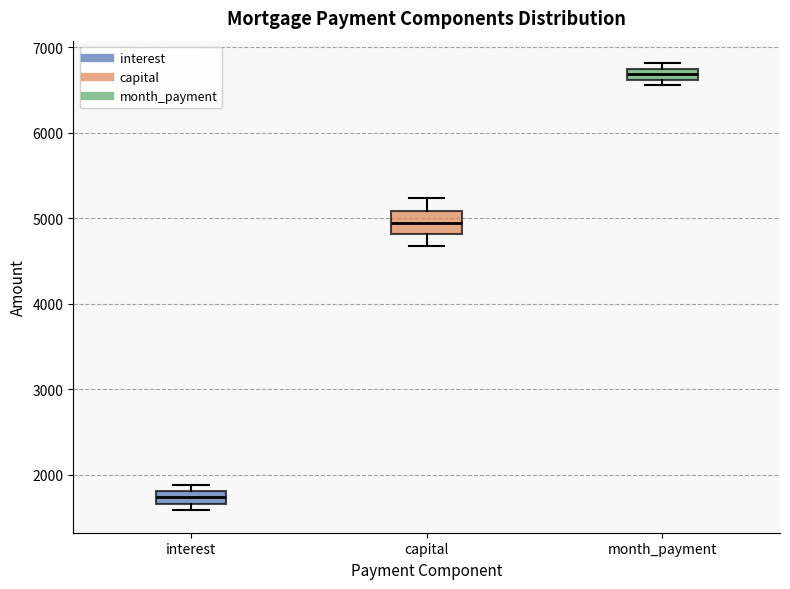

Where does the median line of the box for capital sit on the y-axis? The values are not printed on the chart, so give them approximately, as read against the axis.

5000